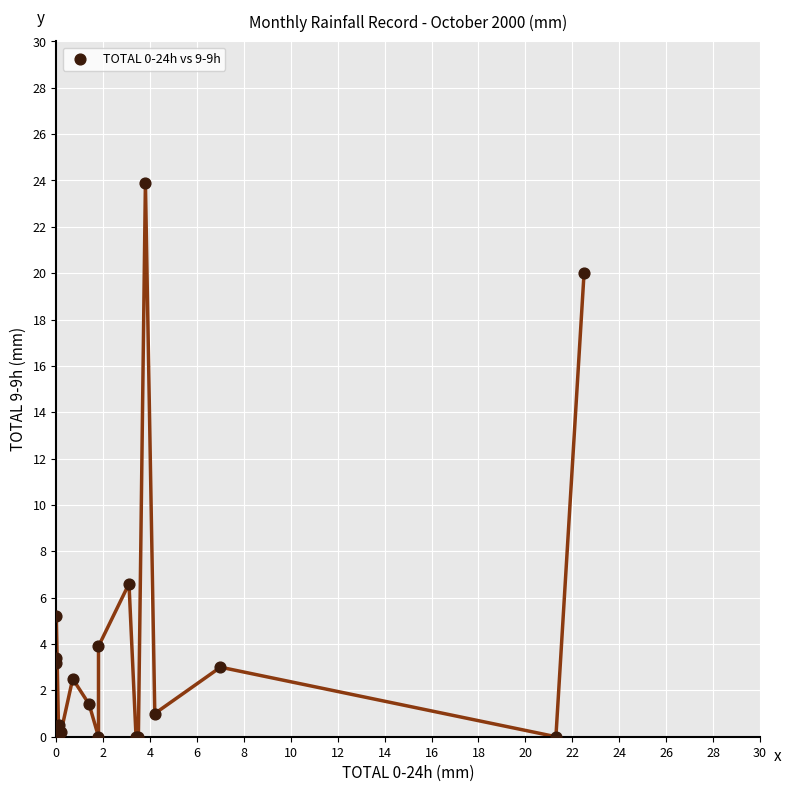

What Y value in the scatter plot is closest to 11?

6.6